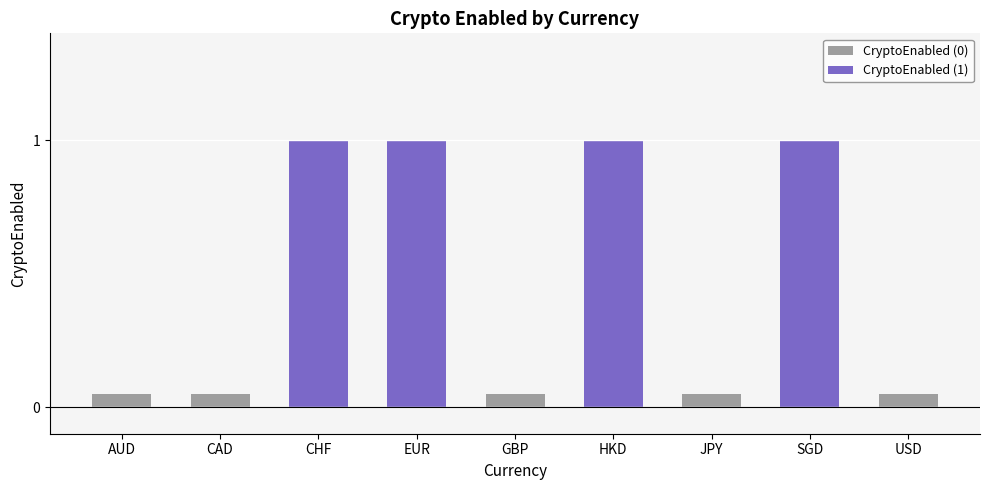

Reading left to right, extract all data points from this chart.

0	0	1	1	0	1	0	1	0